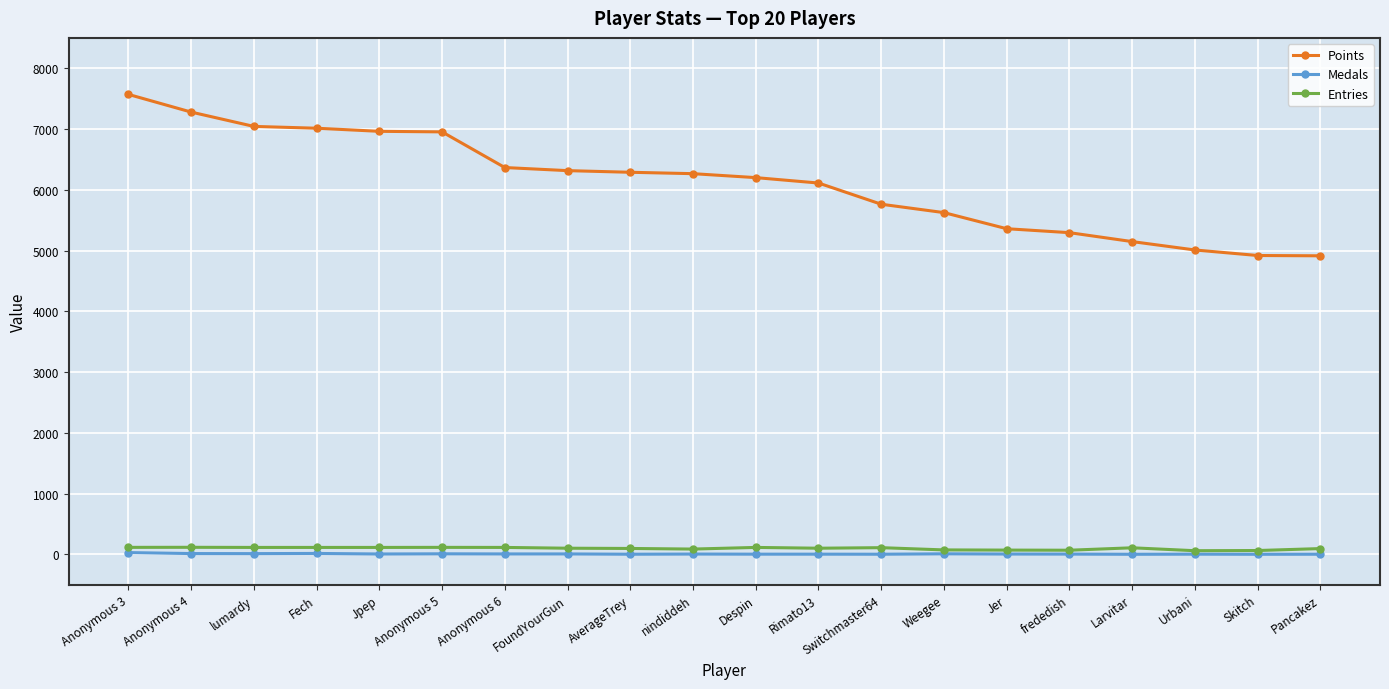

What are all the series names shown in the legend?

Points, Medals, Entries